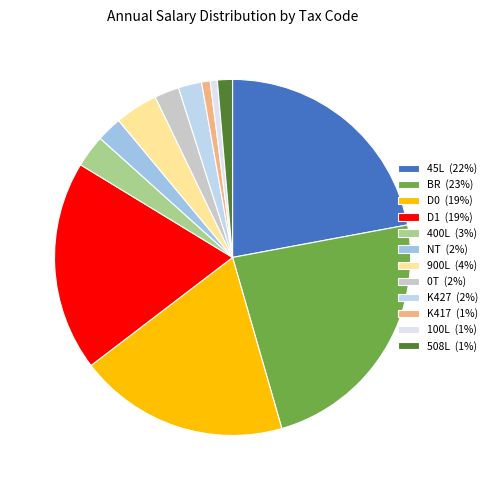

Which category has the smallest portion of the pie?

100L